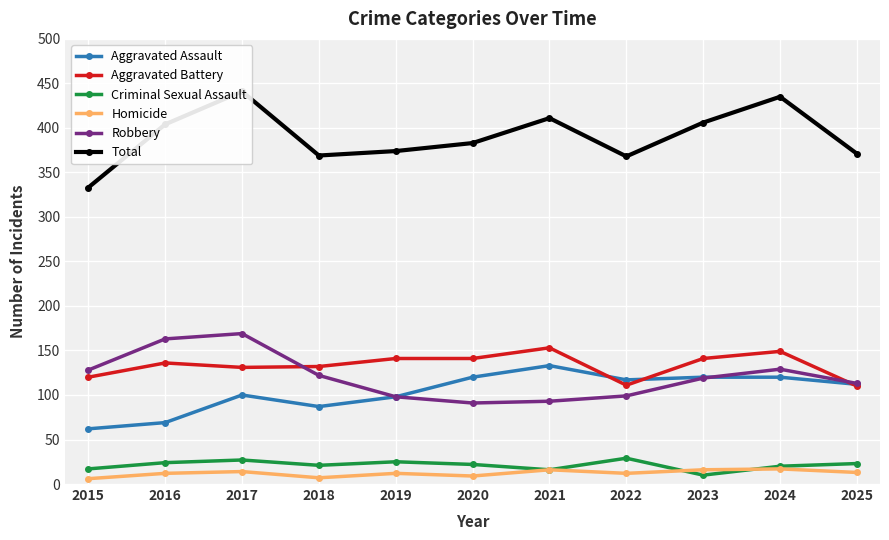

Reading left to right, list all the values displayed in this chart.

Aggravated Assault: 2015=62	2016=69	2017=100	2018=87	2019=98	2020=120	2021=133	2022=117	2023=120	2024=120	2025=112
Aggravated Battery: 2015=120	2016=136	2017=131	2018=132	2019=141	2020=141	2021=153	2022=111	2023=141	2024=149	2025=110
Criminal Sexual Assault: 2015=17	2016=24	2017=27	2018=21	2019=25	2020=22	2021=16	2022=29	2023=10	2024=20	2025=23
Homicide: 2015=6	2016=12	2017=14	2018=7	2019=12	2020=9	2021=16	2022=12	2023=16	2024=17	2025=13
Robbery: 2015=128	2016=163	2017=169	2018=122	2019=98	2020=91	2021=93	2022=99	2023=119	2024=129	2025=113
Total: 2015=333	2016=404	2017=441	2018=369	2019=374	2020=383	2021=411	2022=368	2023=406	2024=435	2025=371